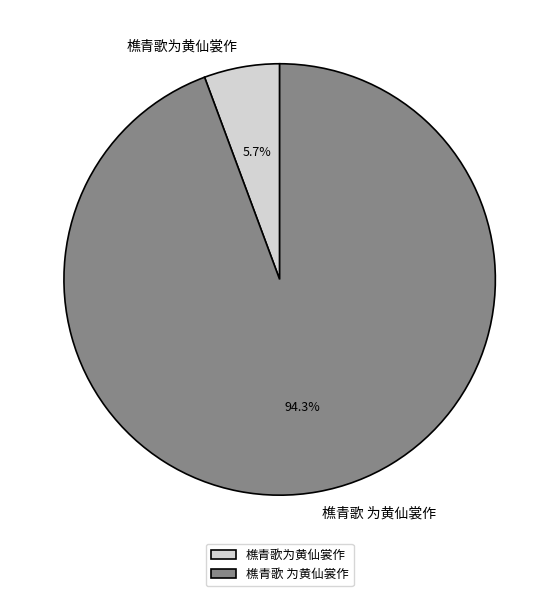

How many segments does this pie chart have?

2